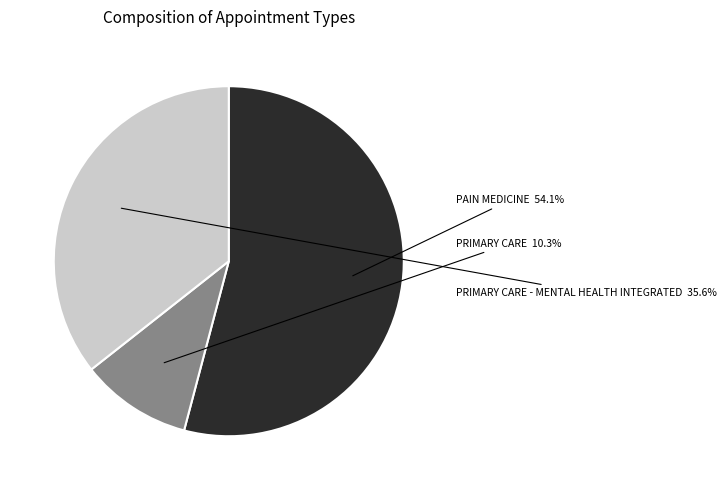

Does any single category account for the majority?

Yes